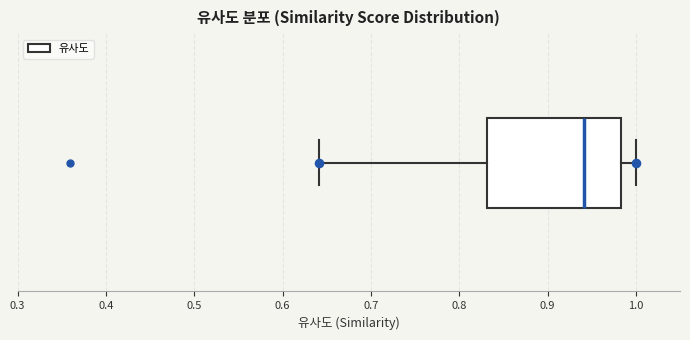

Read this box plot against the x-axis: the position of the median line, the range covered by the box, and the ends of both whiskers. The values are not printed on the chart, so give them approximately, as read against the axis.

median 0.94, box 0.83 to 0.98, whiskers 0.64 to 1.00